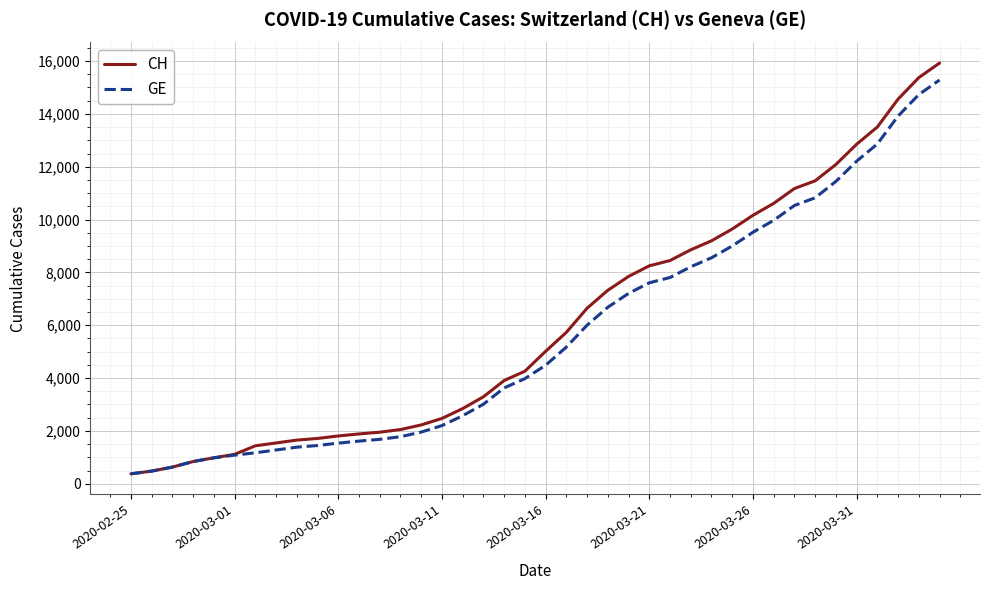

What is the highest value of the GE series?

15284